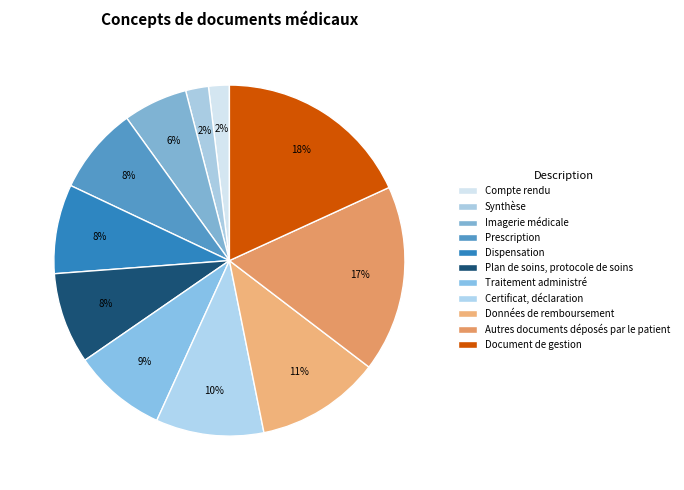

Count the number of slices in the pie.

11